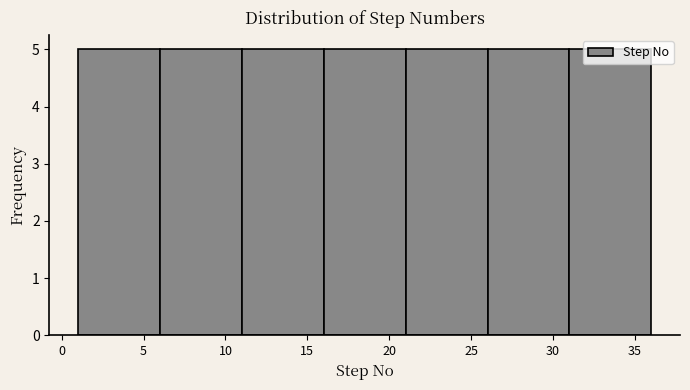

Reading left to right, transcribe this chart: for each bar, give the range it covers on the x-axis and its height. The values are not printed on the chart, so give them approximately, as read against the axis.

1 to 6: 5
6 to 11: 5
11 to 16: 5
16 to 21: 5
21 to 26: 5
26 to 31: 5
31 to 36: 5